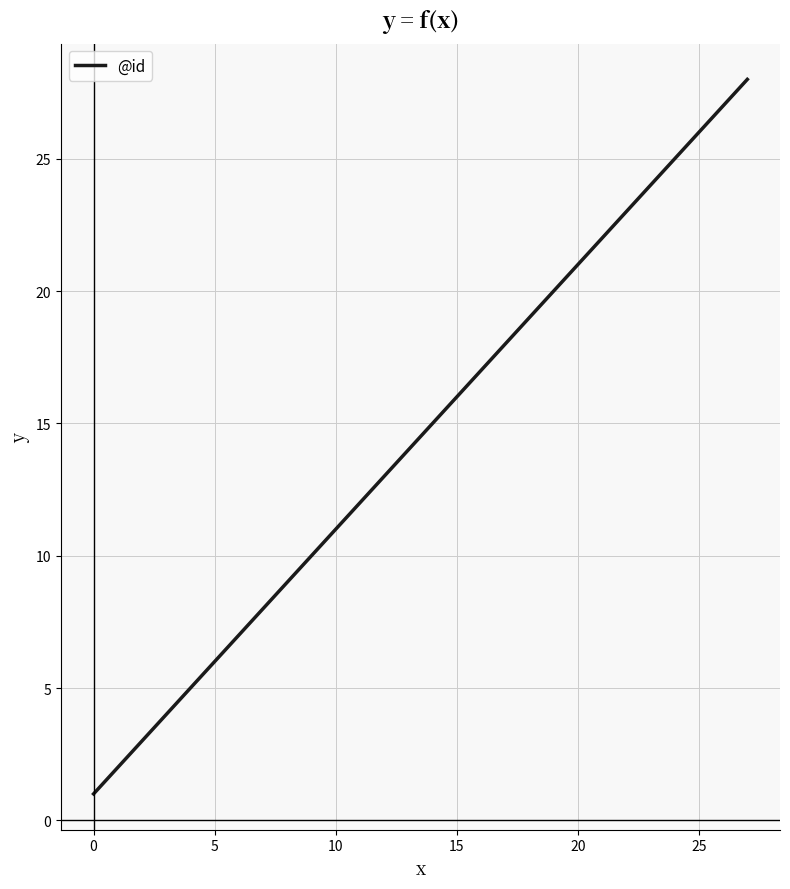

What is the greatest value displayed?

28